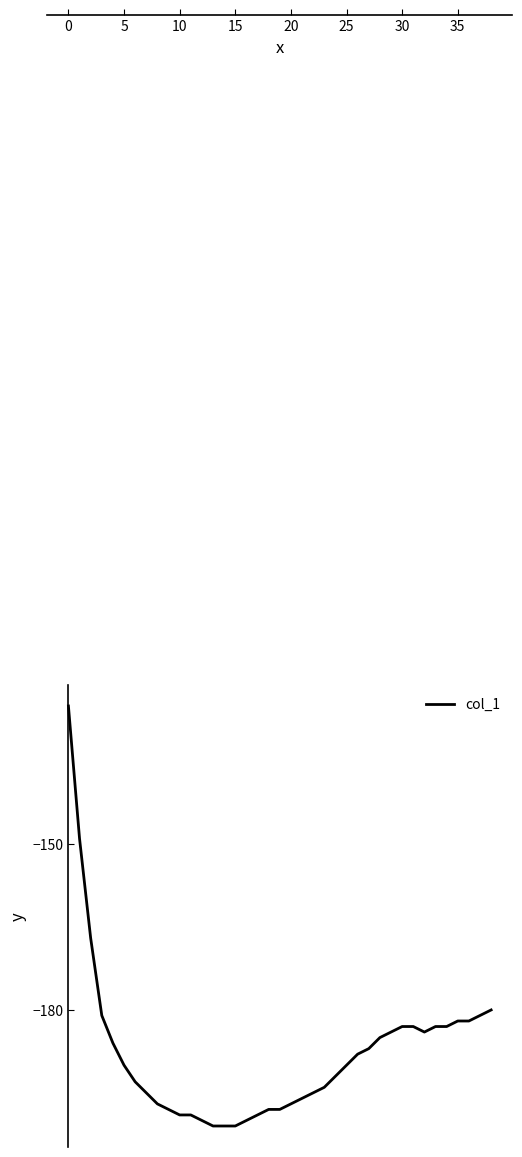

What is the difference between the maximum and minimum values?

76